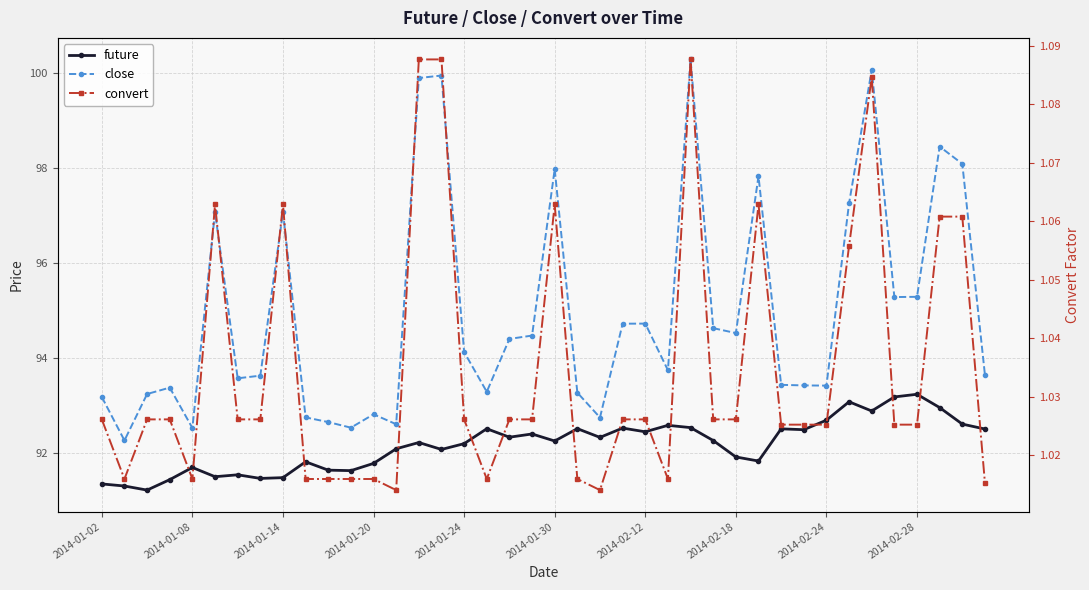

What is the difference between the maximum and minimum values in the convert series?

0.1